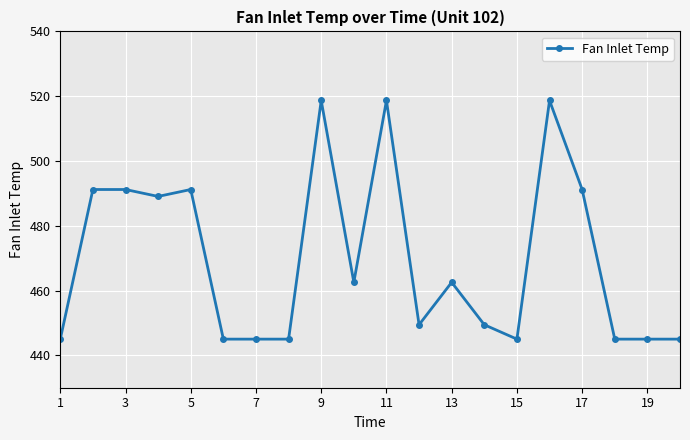

How many lines are shown in the chart?

1